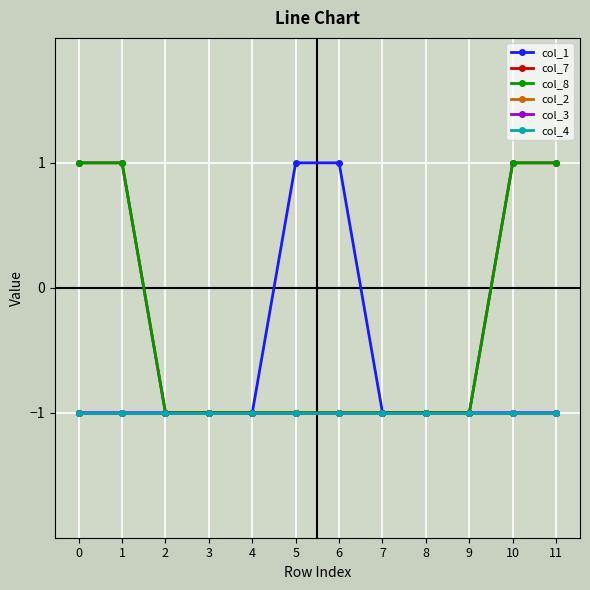

Is it true that col_4 equals -1 at 1?

True